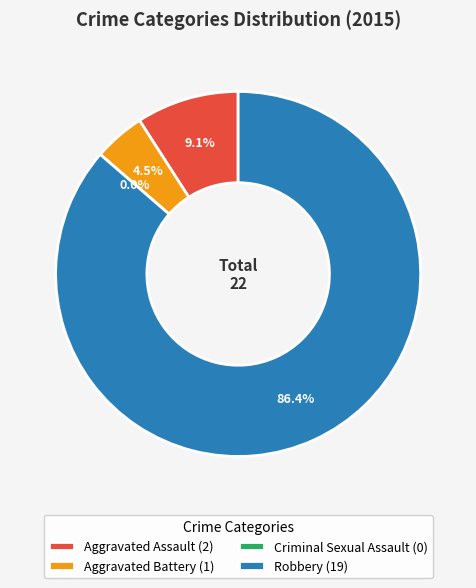

Approximately how many times larger is the value at Robbery compared to Aggravated Battery?

19.0